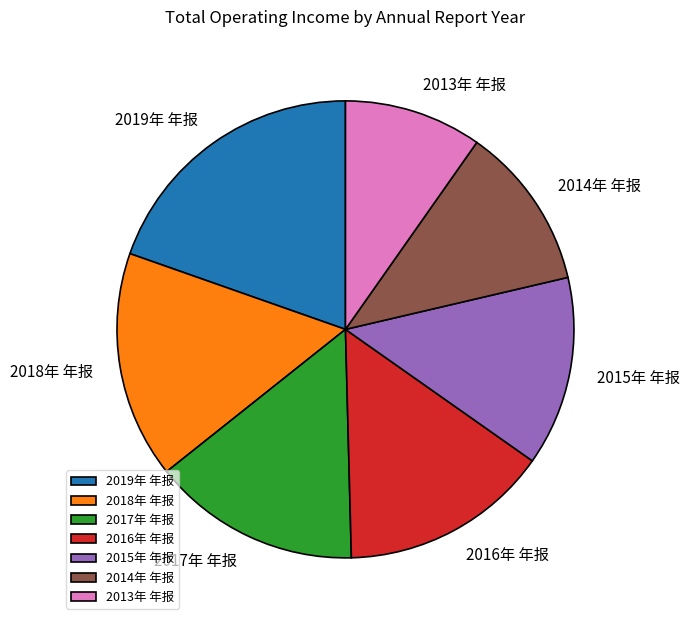

The 2013年 年报 slice represents 10% of the pie. True or false?

True